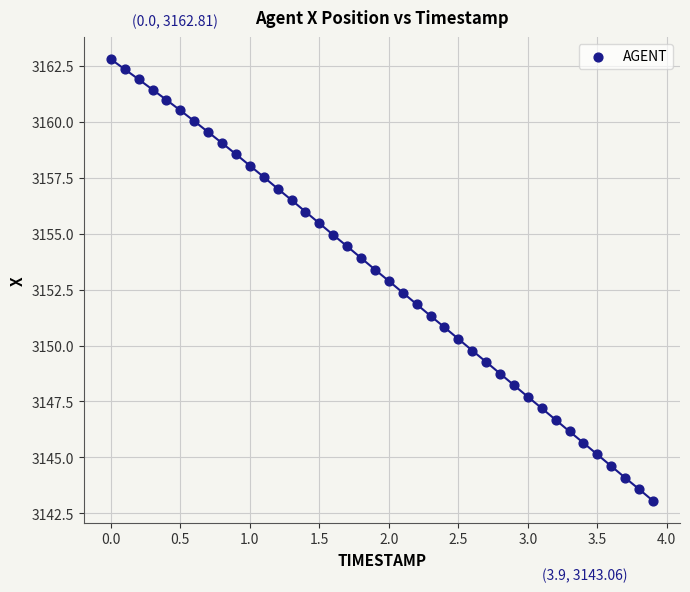

What is the range of X values (max minus min)?

3.9